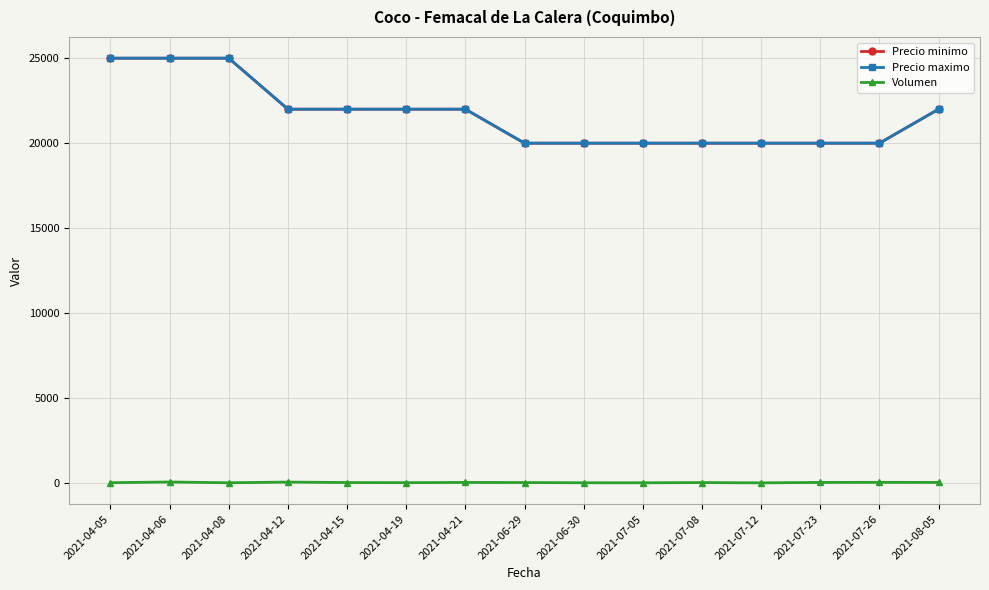

Does the chart have visible grid lines?

Yes